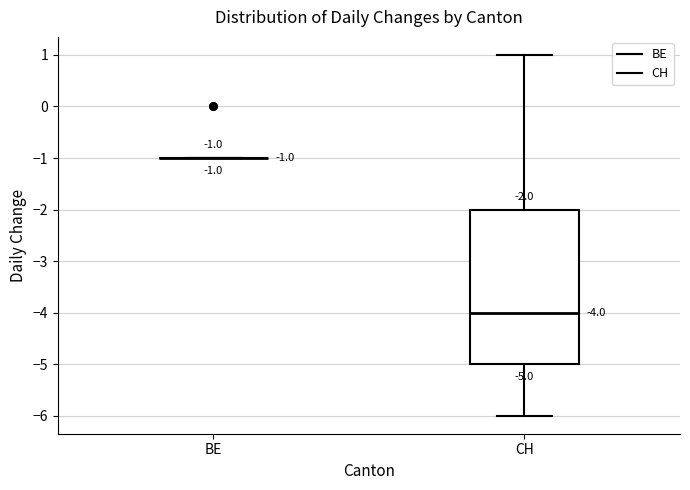

Comparing the boxes themselves (not the whiskers), which one is the tallest?

CH